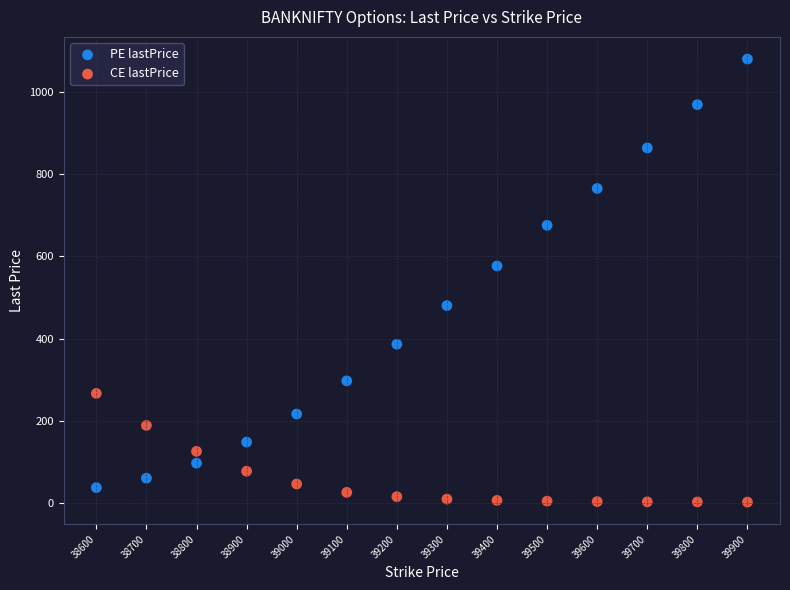

In the PE lastPrice series, what Y value is closest to 558?

576.5